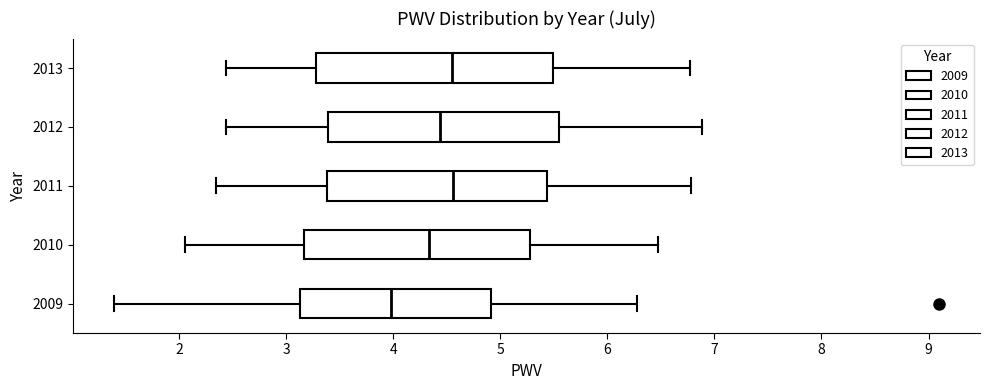

Reading bottom to top, read every box against the x-axis: the position of its median line, the range the box covers, and the ends of its whiskers. The values are not printed on the chart, so give them approximately, as read against the axis.

2009: median 4.0, box 3.1 to 4.9, whiskers 1.4 to 6.3
2010: median 4.3, box 3.2 to 5.3, whiskers 2.1 to 6.5
2011: median 4.6, box 3.4 to 5.4, whiskers 2.3 to 6.8
2012: median 4.4, box 3.4 to 5.6, whiskers 2.4 to 6.9
2013: median 4.6, box 3.3 to 5.5, whiskers 2.4 to 6.8